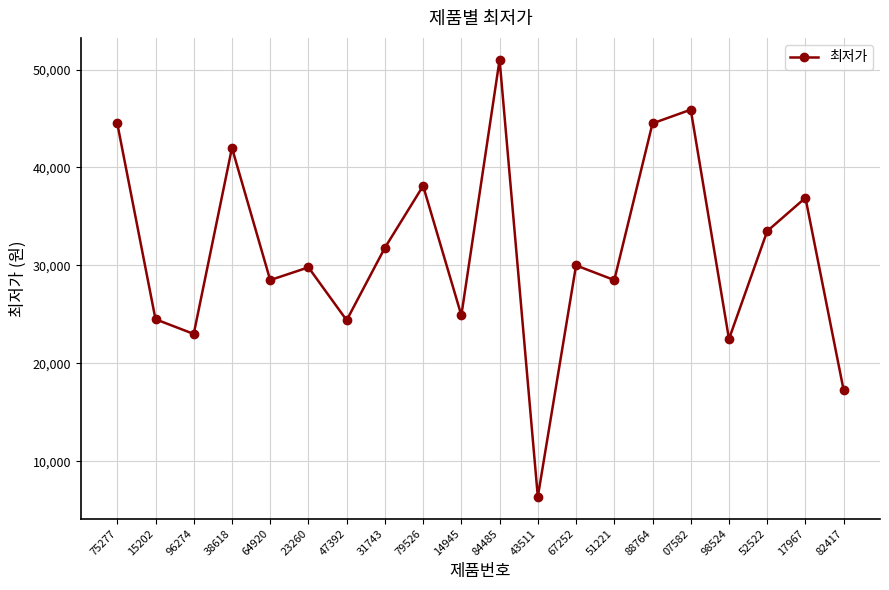

What is the label of the 13th point from the right?

31743